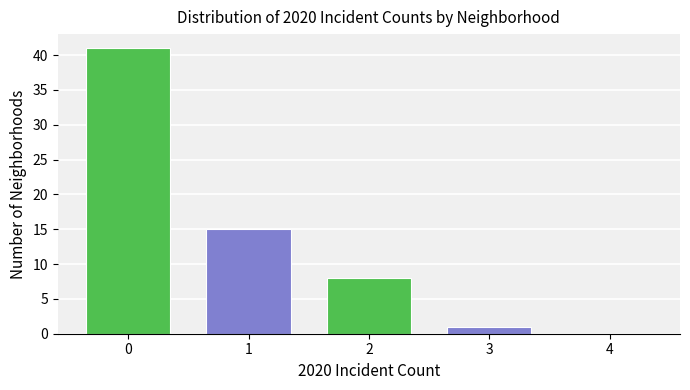

Reading left to right, transcribe all the data shown in this chart.

0=41	1=15	2=8	3=1	4=0